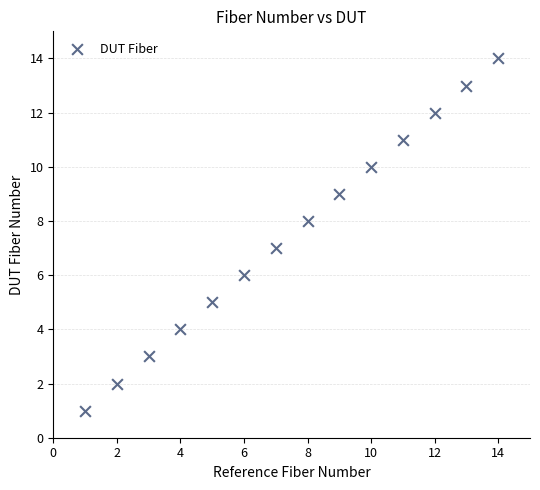

What is the range of X values (max minus min)?

13